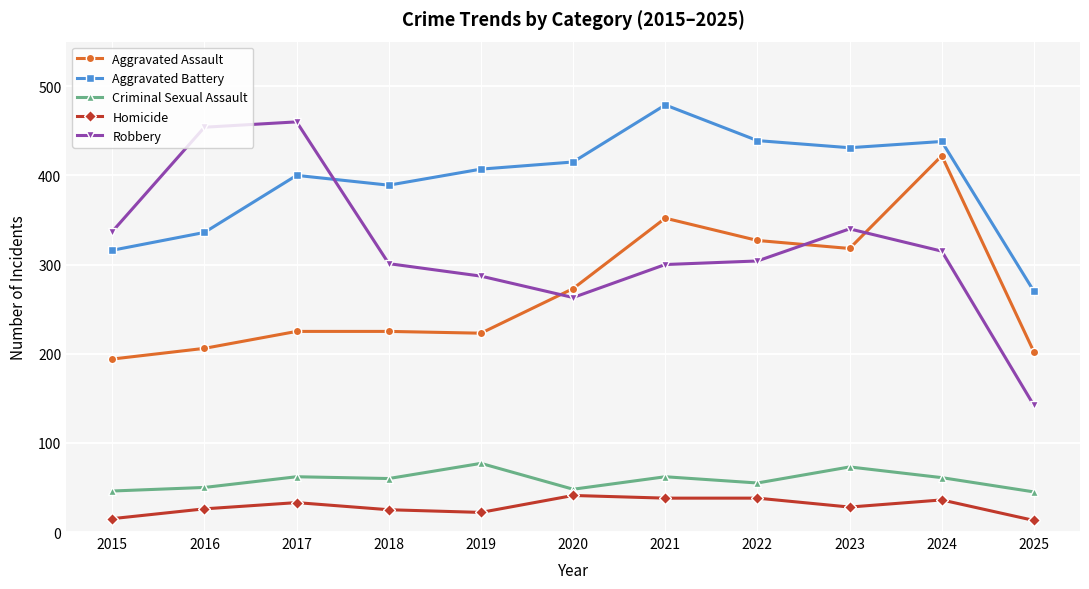

Which series has the largest total across all categories?

Aggravated Battery